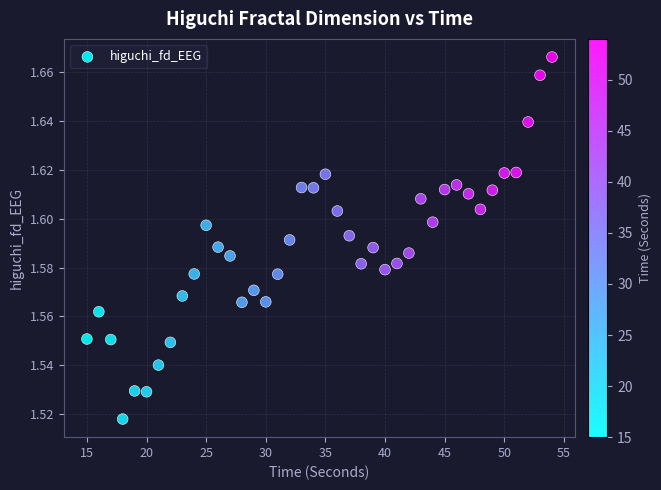

What is the range of X values (max minus min)?

39.0